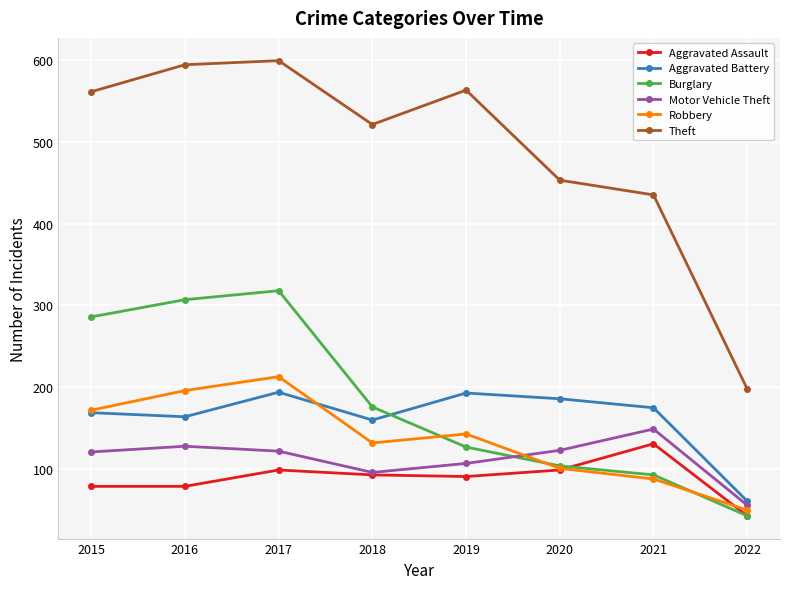

Which category has the lowest value in the Theft series?

2022